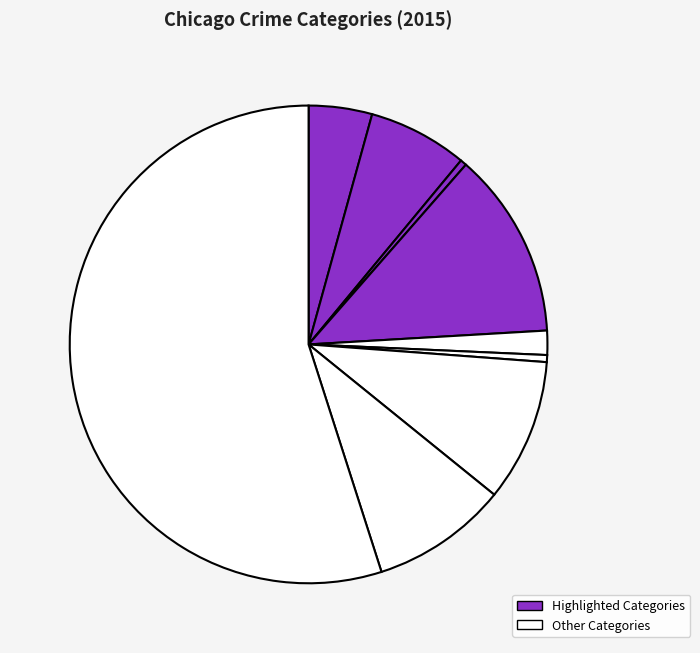

Which slice is the smallest?

Arson